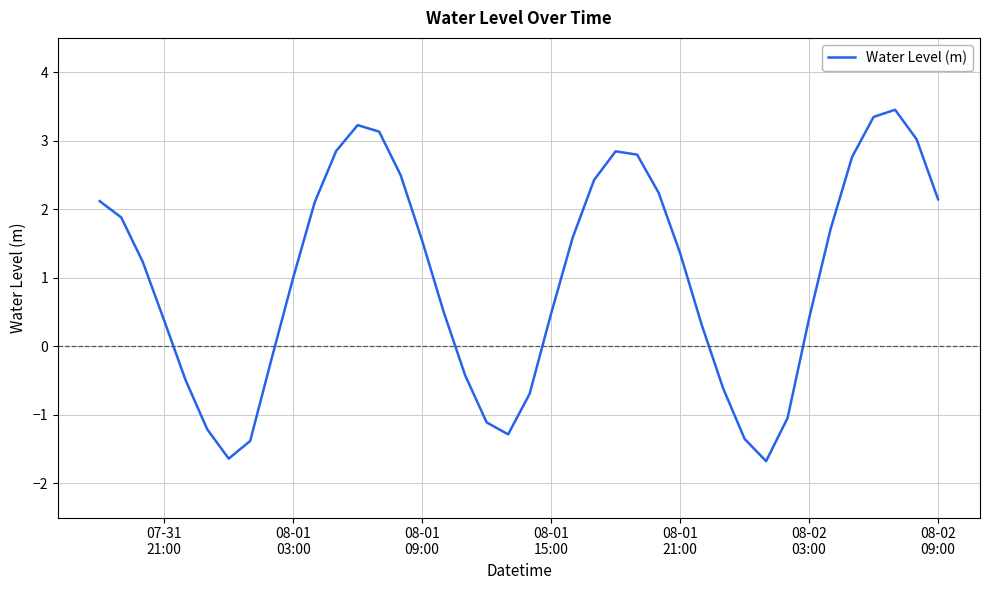

How many lines are shown in the chart?

1